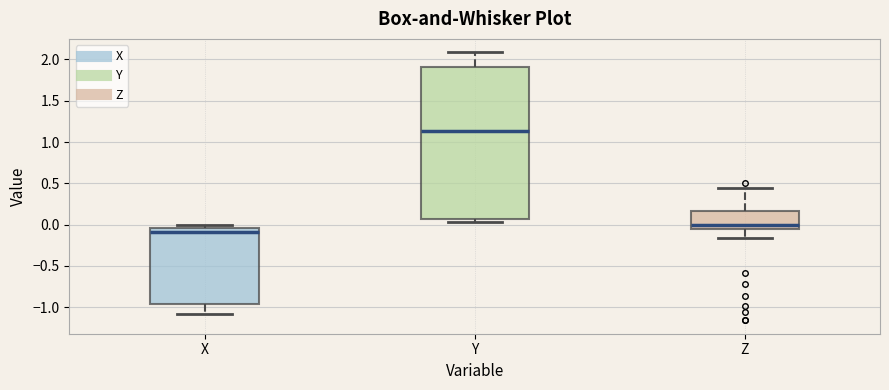

Which box is the tallest, from its lower edge to its upper edge?

Y